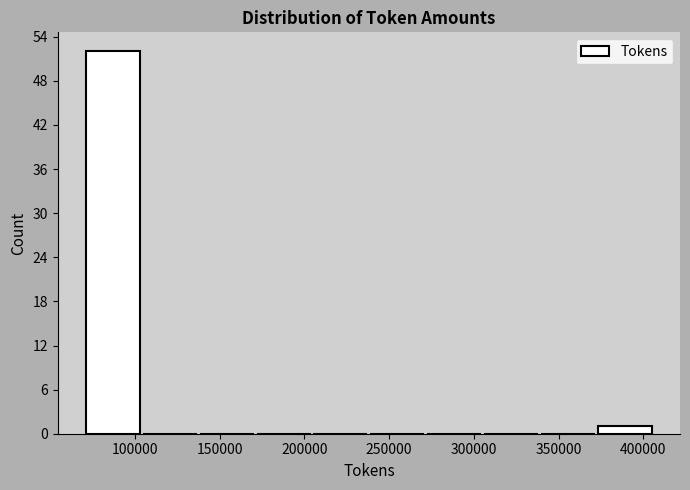

Reading left to right, list every bar in this chart as the range it spans on the x-axis followed by its height. Neither the bar edges nor the heights are printed on the chart, so give them approximately, as read against the axes.

70000 to 105000: 52
105000 to 135000: 0
135000 to 170000: 0
170000 to 205000: 0
205000 to 240000: 0
240000 to 270000: 0
270000 to 305000: 0
305000 to 340000: 0
340000 to 370000: 0
370000 to 405000: 1